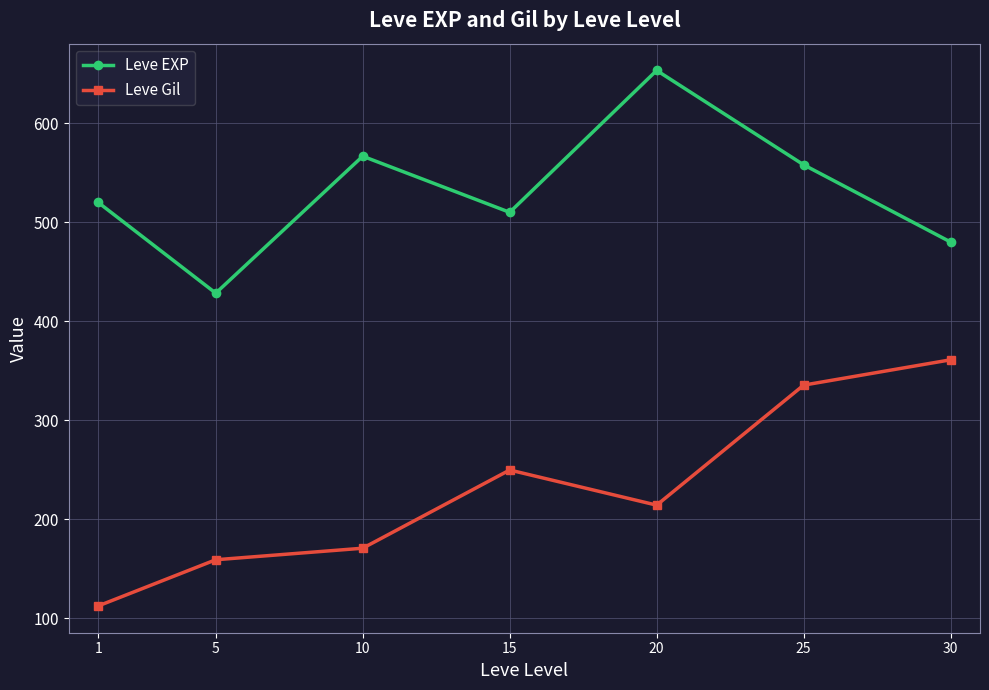

True or false: Leve EXP and Leve Gil intersect in this chart.

False